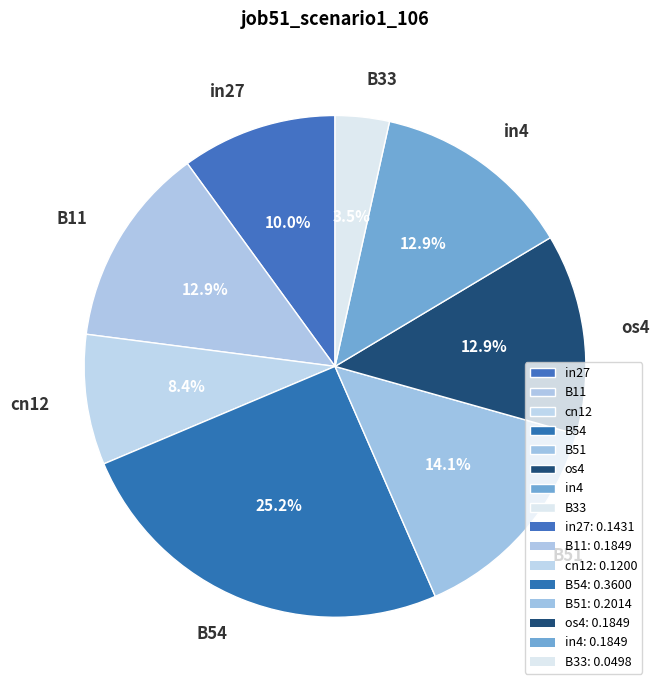

To the nearest percent, what is the combined percentage of cn12 and B54?

34%